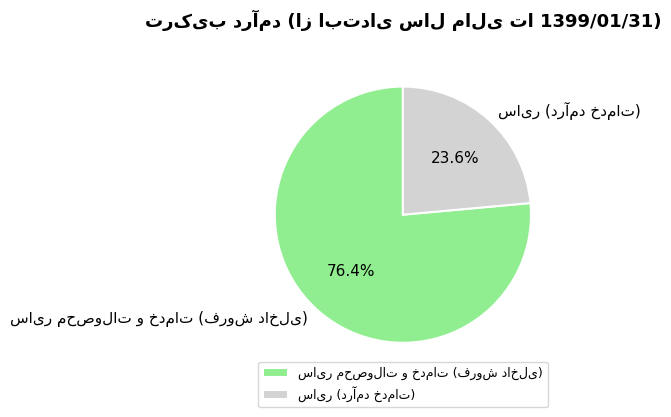

Is there a majority slice in this chart?

Yes